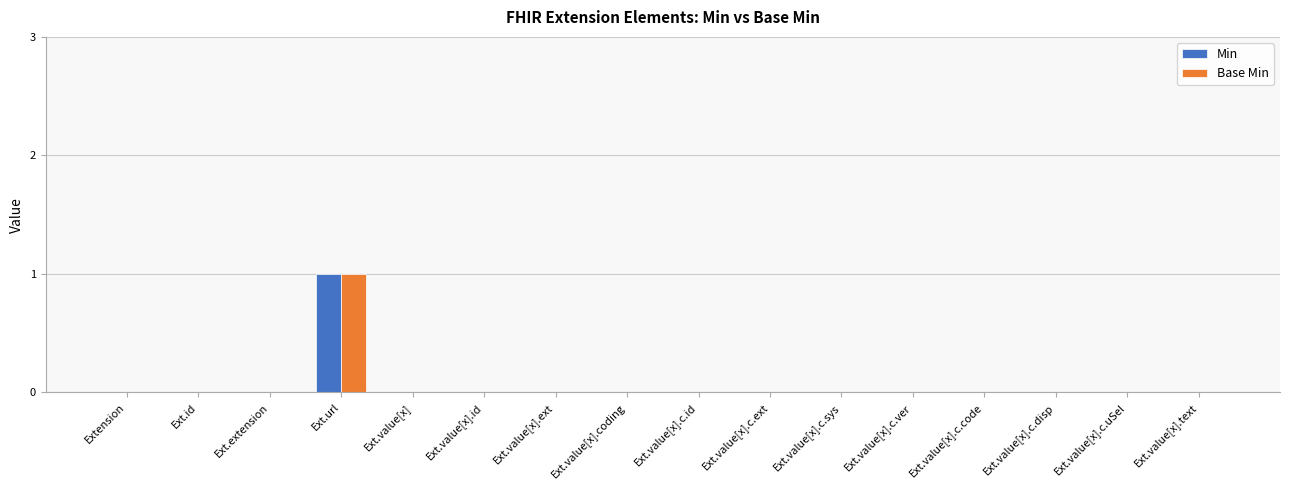

Which category has the highest value in the Base Min series?

Ext.url